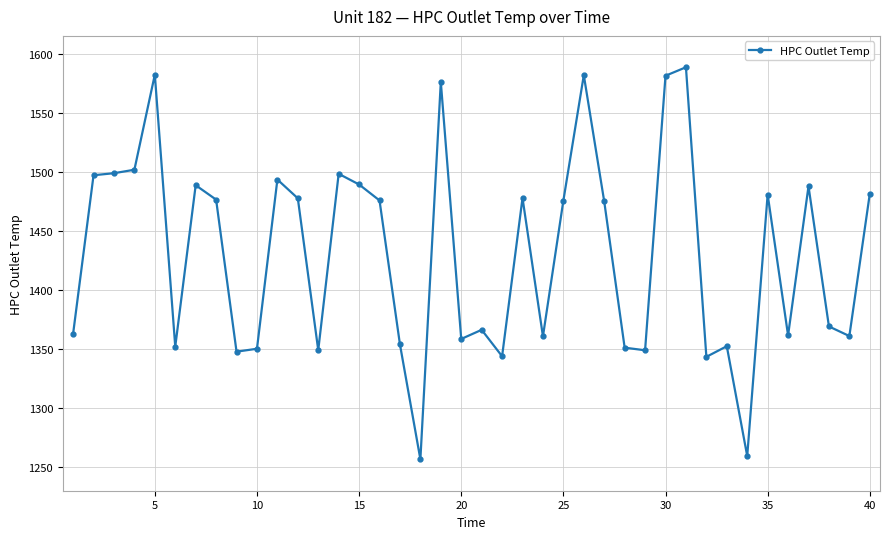

What is the value of the 7th point from the left?

1488.7